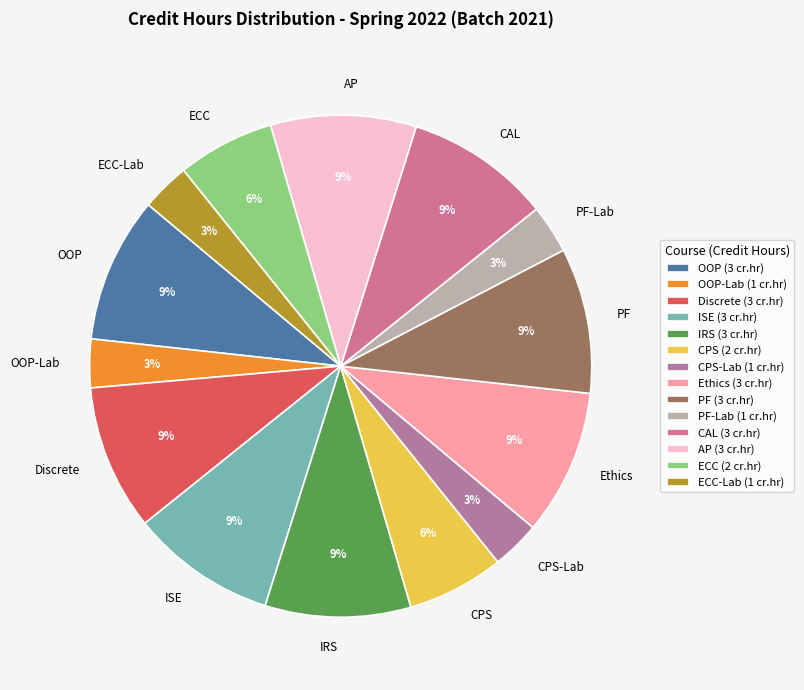

Does CPS-Lab account for over 50% of the chart?

No